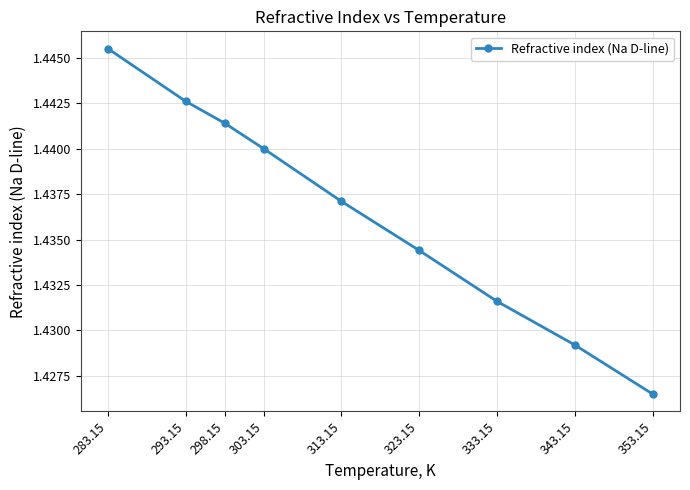

How many values are between 1 and 2?

9